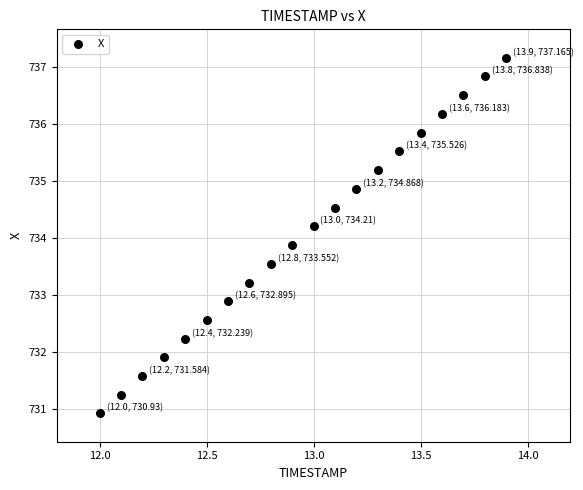

What is the range of Y values (max minus min)?

6.2